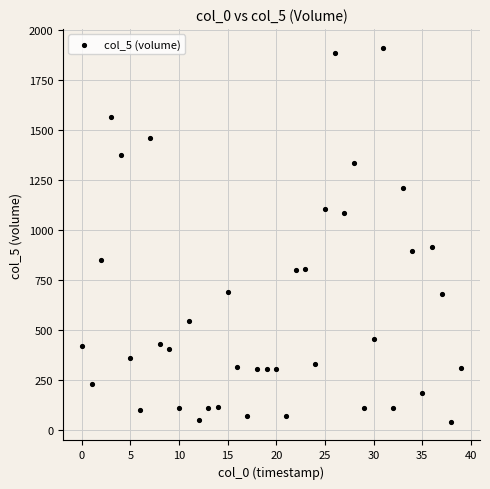

What is the range of Y values (max minus min)?

1871.5